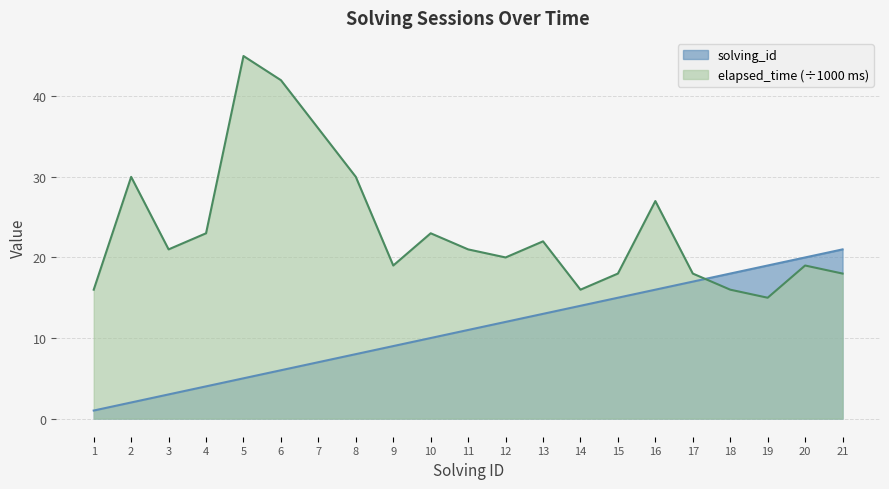

List the series in order of their overall mean, highest first.

elapsed_time (÷1000 ms), solving_id